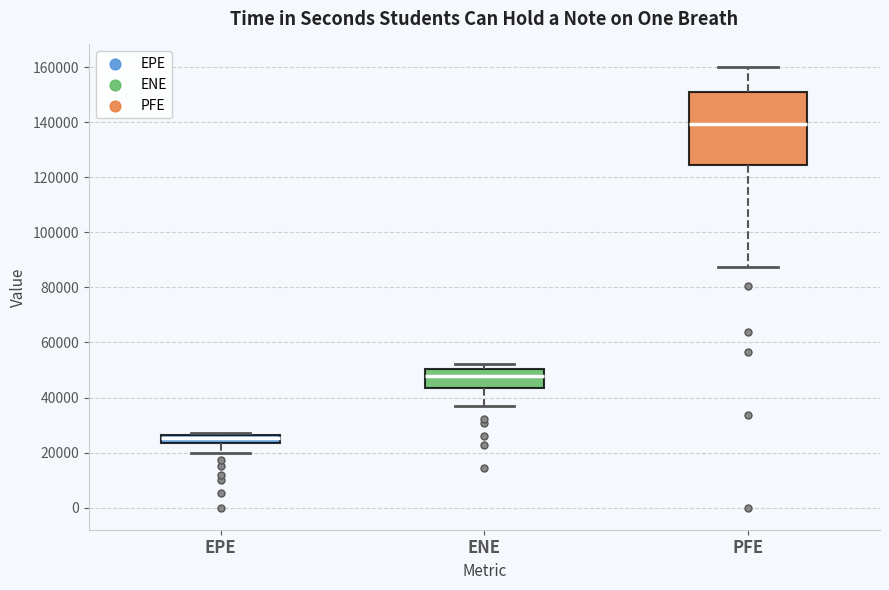

Where does the lower whisker of the box for ENE end on the y-axis? The values are not printed on the chart, so give them approximately, as read against the axis.

38000